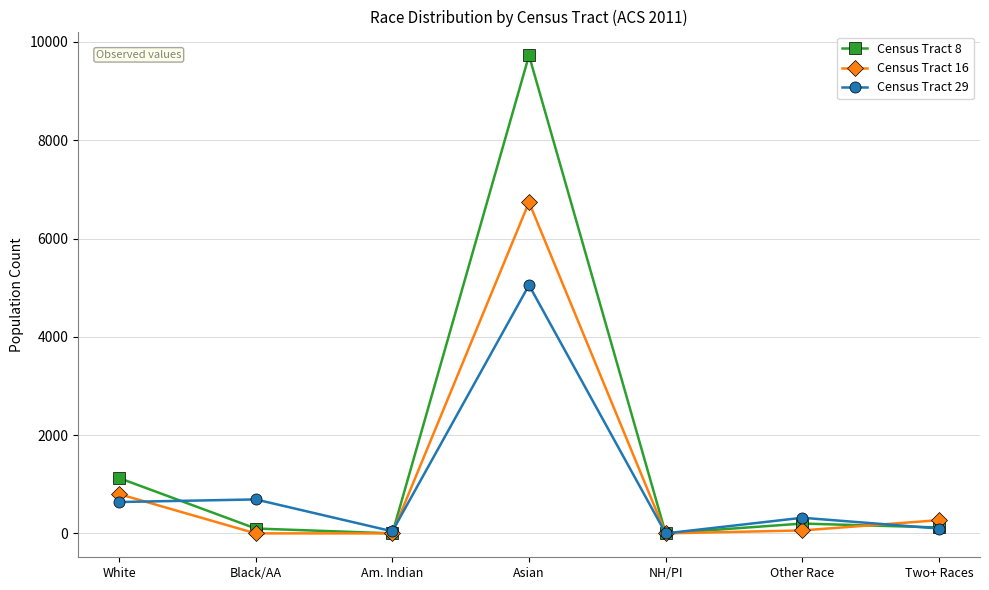

What is the label of the 1st point from the left?

White